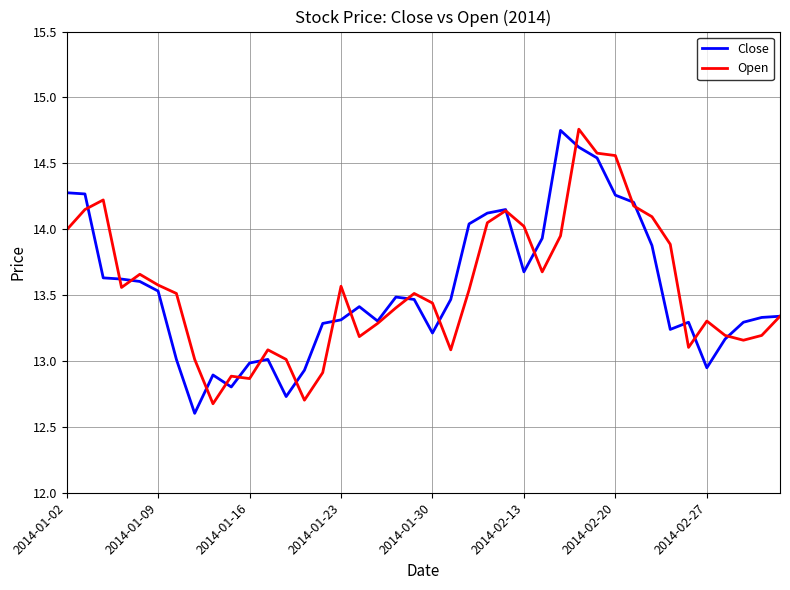

At which category does Close reach its first local peak?

8